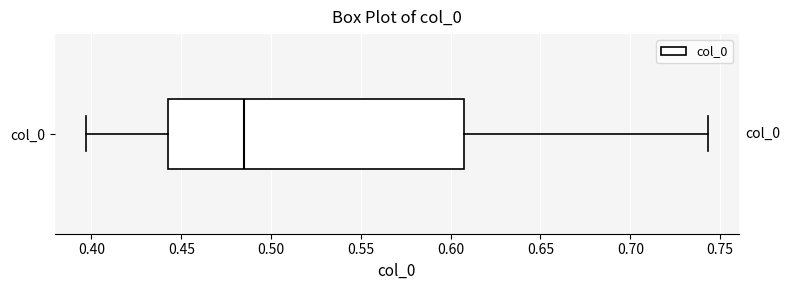

Where is the right edge of the box for col_0 on the x-axis? The values are not printed on the chart, so give them approximately, as read against the axis.

0.605